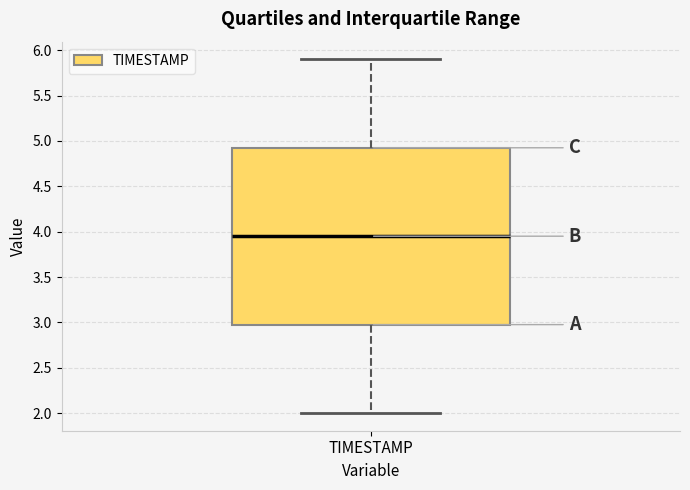

Read this box plot against the y-axis: the position of the median line, the range covered by the box, and the ends of both whiskers. The values are not printed on the chart, so give them approximately, as read against the axis.

median 3.95, box 3.00 to 4.95, whiskers 2.00 to 5.90